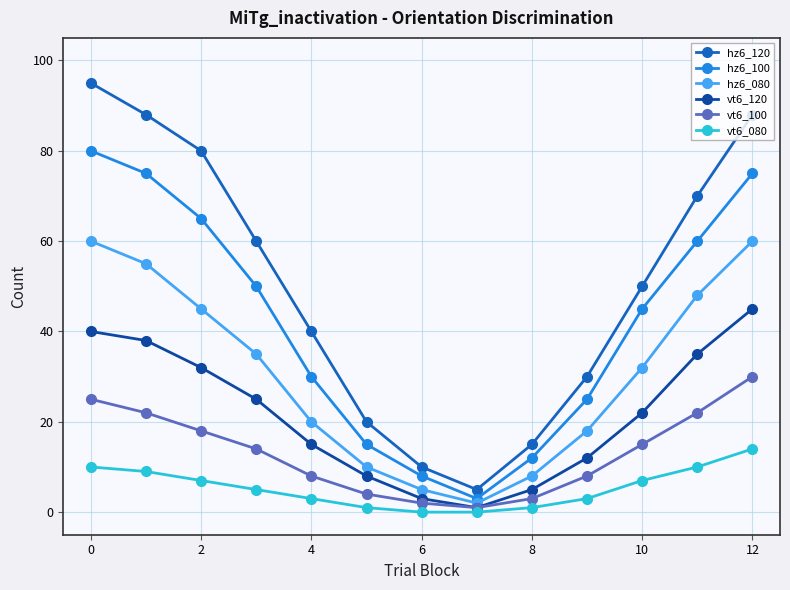

True or false: hz6_080 and hz6_120 intersect in this chart.

False